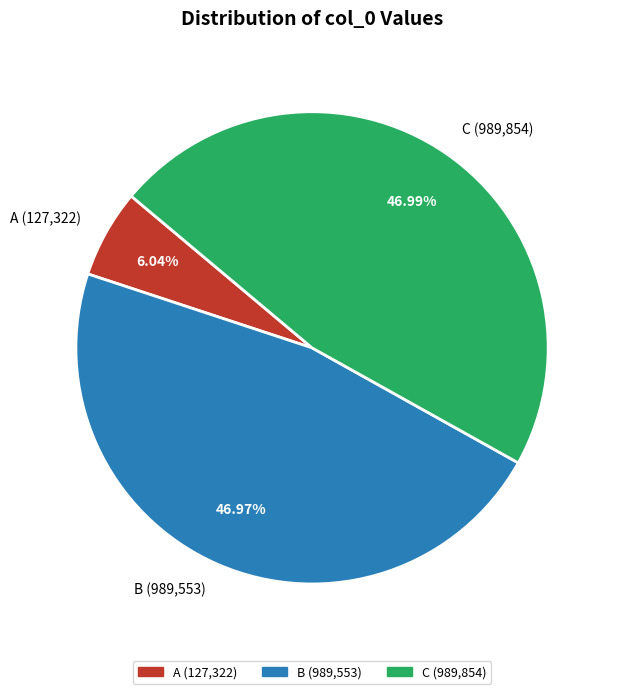

What is the ratio of the value at B (989,553) to the value at C (989,854)?

1.0